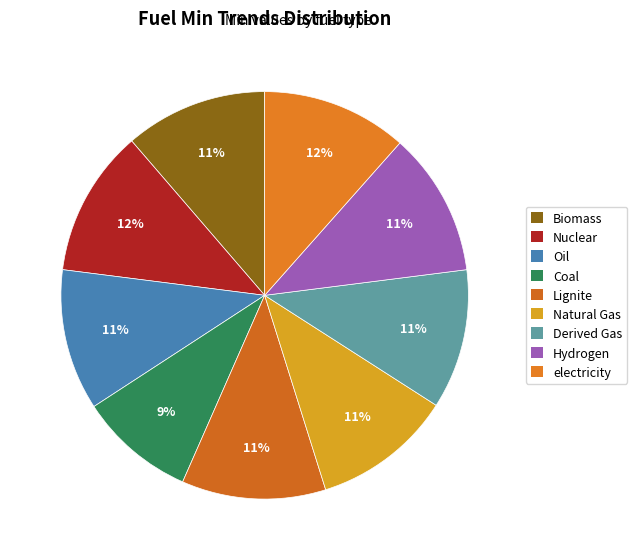

To the nearest percent, what is the average slice percentage?

11%